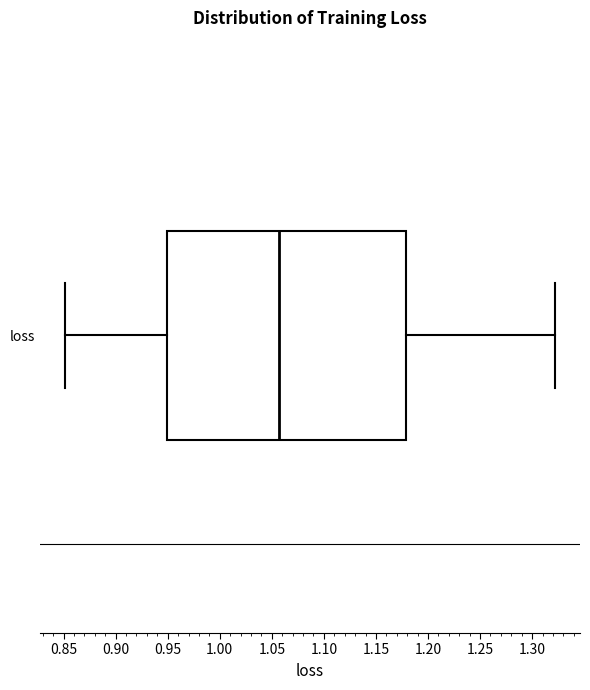

Where does the median line of the box for loss sit on the x-axis? The values are not printed on the chart, so give them approximately, as read against the axis.

1.055